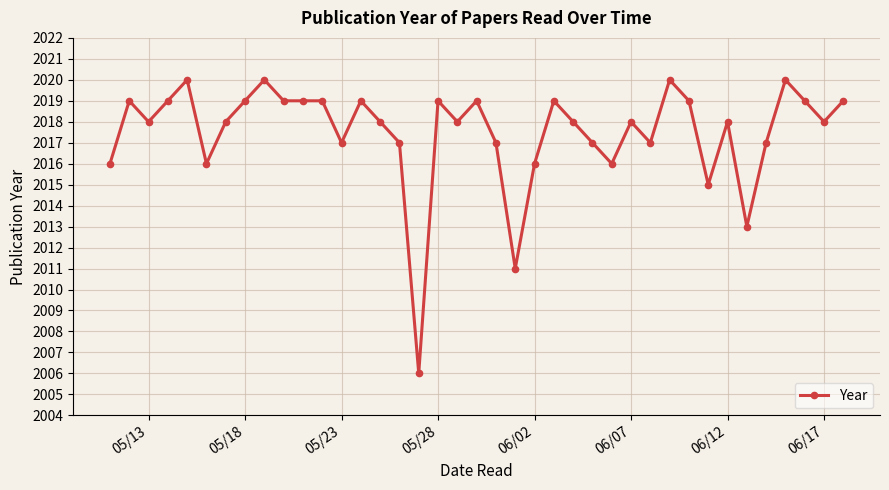

How many lines are shown in the chart?

1